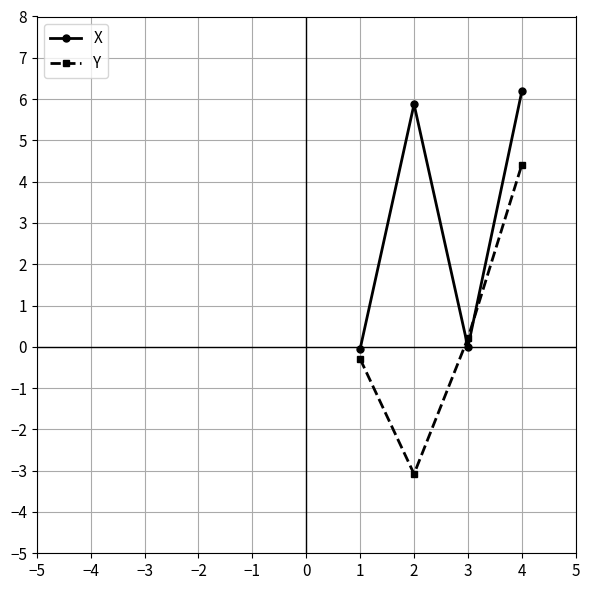

True or false: X has a value of 3.9 at 4.

False